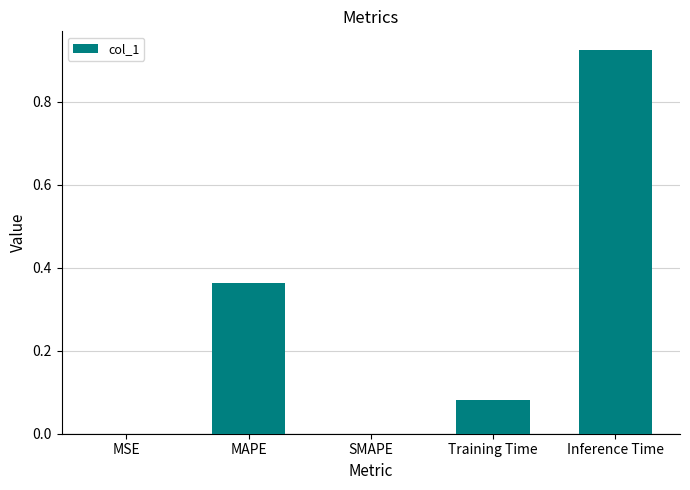

The value at SMAPE is -0.3. True or false?

False